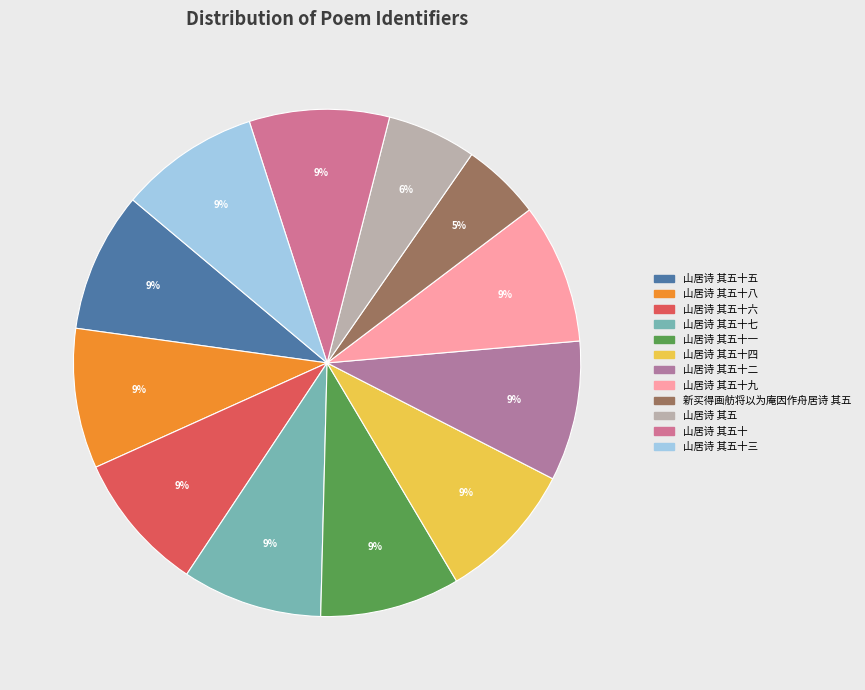

Is there a majority slice in this chart?

No